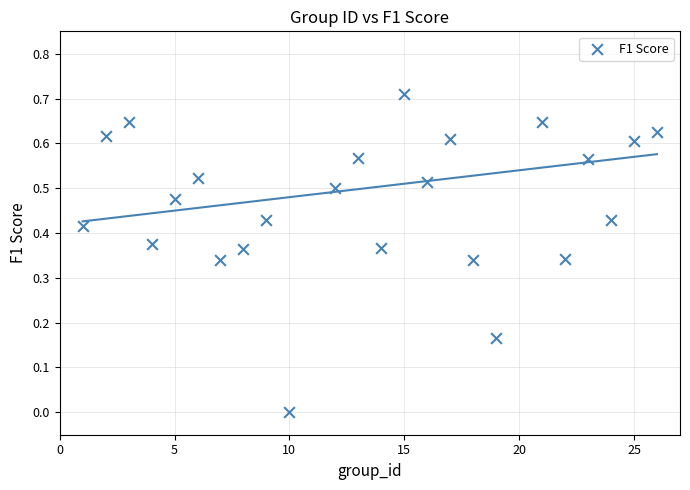

What is the range of X values (max minus min)?

25.0